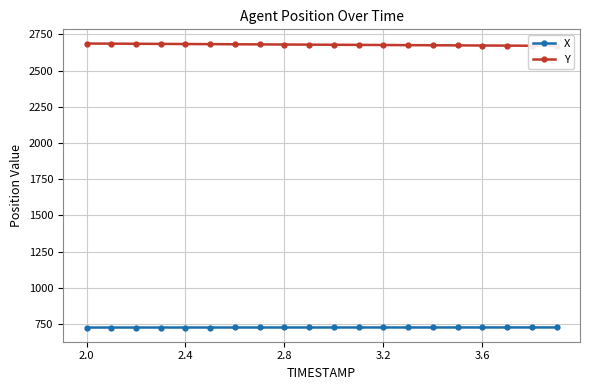

What is the highest value of the X series?

727.4